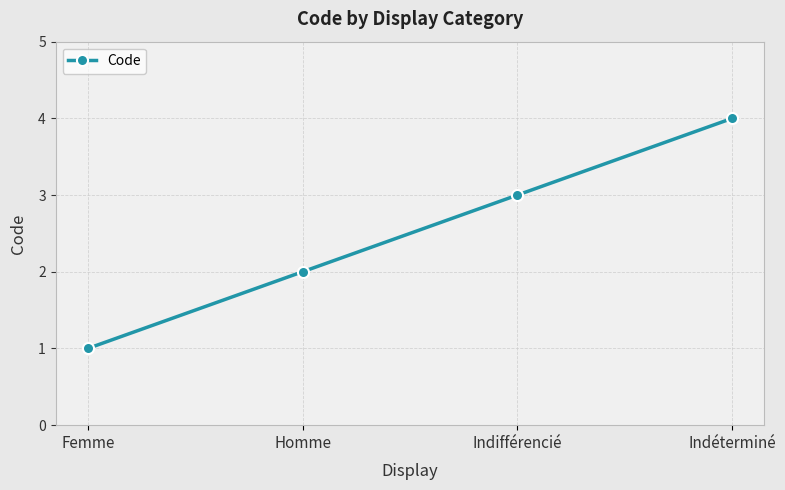

Which category has the highest value across all series?

Indéterminé